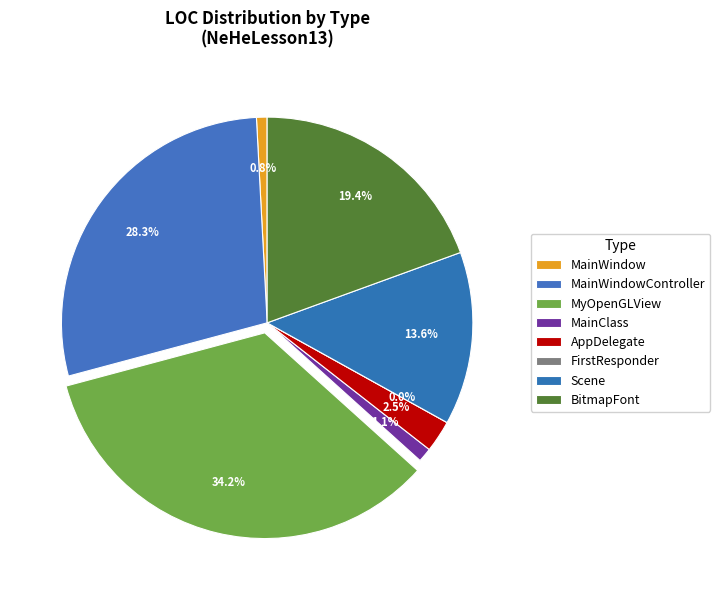

What percentage is NOT represented by MainWindow?

99.2%